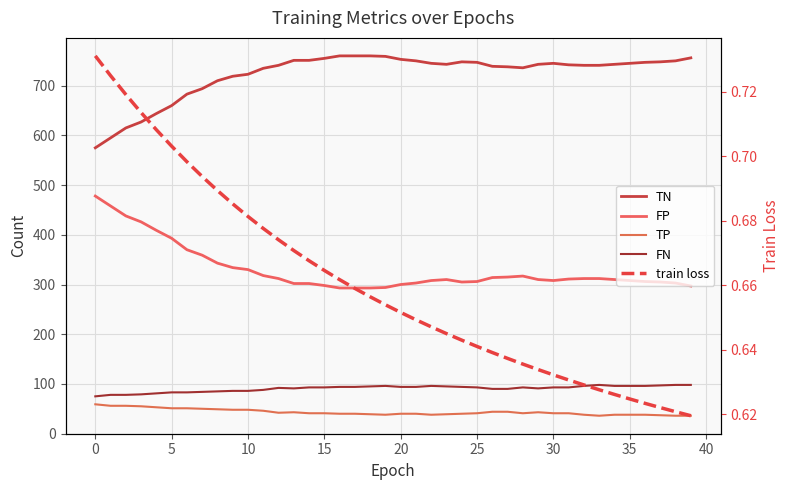

Reading left to right, list all the values displayed in this chart.

TN: 575.0	595.0	615.0	627.0	644.0	660.0	683.0	694.0	710.0	719.0	723.0	735.0	741.0	751.0	751.0	755.0	760.0	760.0	760.0	759.0	753.0	750.0	745.0	743.0	748.0	747.0	739.0	738.0	736.0	743.0	745.0	742.0	741.0	741.0	743.0	745.0	747.0	748.0	750.0	756.0
FP: 478.0	458.0	438.0	426.0	409.0	393.0	370.0	359.0	343.0	334.0	330.0	318.0	312.0	302.0	302.0	298.0	293.0	293.0	293.0	294.0	300.0	303.0	308.0	310.0	305.0	306.0	314.0	315.0	317.0	310.0	308.0	311.0	312.0	312.0	310.0	308.0	306.0	305.0	303.0	297.0
TP: 59.0	56.0	56.0	55.0	53.0	51.0	51.0	50.0	49.0	48.0	48.0	46.0	42.0	43.0	41.0	41.0	40.0	40.0	39.0	38.0	40.0	40.0	38.0	39.0	40.0	41.0	44.0	44.0	41.0	43.0	41.0	41.0	38.0	36.0	38.0	38.0	38.0	37.0	36.0	36.0
FN: 75.0	78.0	78.0	79.0	81.0	83.0	83.0	84.0	85.0	86.0	86.0	88.0	92.0	91.0	93.0	93.0	94.0	94.0	95.0	96.0	94.0	94.0	96.0	95.0	94.0	93.0	90.0	90.0	93.0	91.0	93.0	93.0	96.0	98.0	96.0	96.0	96.0	97.0	98.0	98.0
train loss: 0.7	0.7	0.7	0.7	0.7	0.7	0.7	0.7	0.7	0.7	0.7	0.7	0.7	0.7	0.7	0.7	0.7	0.7	0.7	0.7	0.7	0.6	0.6	0.6	0.6	0.6	0.6	0.6	0.6	0.6	0.6	0.6	0.6	0.6	0.6	0.6	0.6	0.6	0.6	0.6